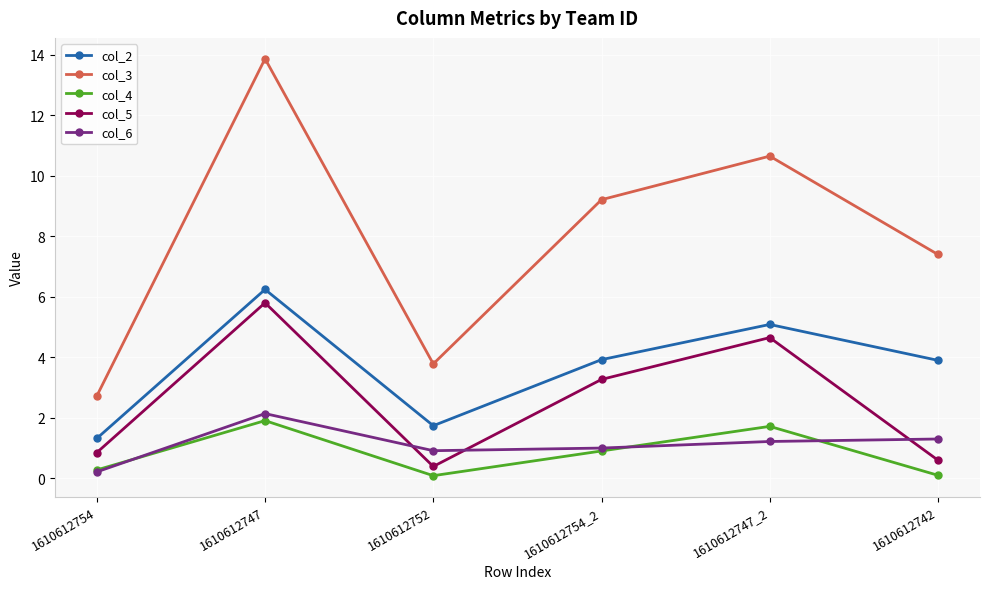

True or false: col_2 and col_3 cross at least once.

False